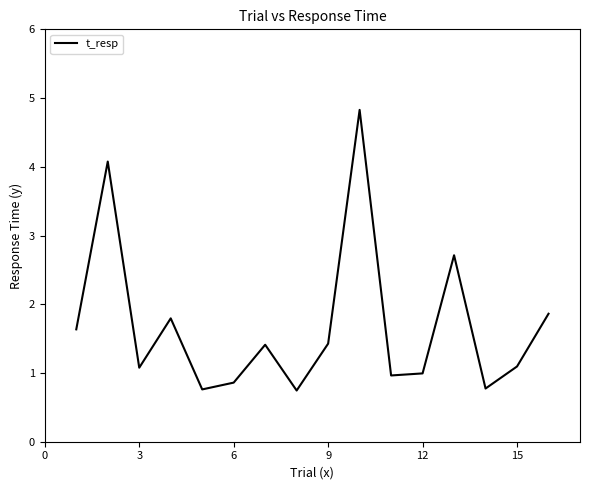

How many lines are shown in the chart?

1